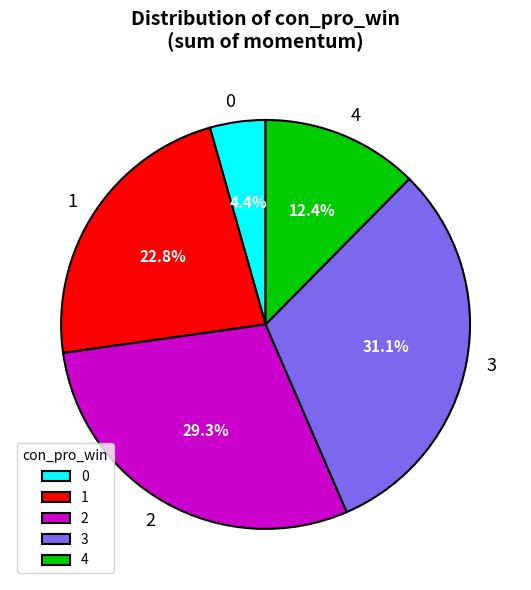

True or false: 4 accounts for 1% of the total.

False